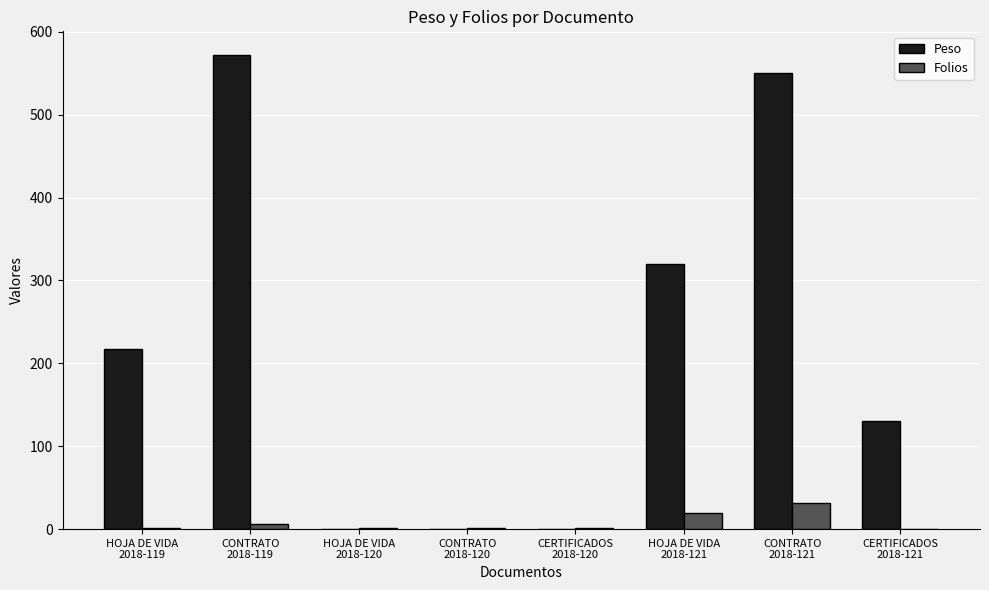

Does the chart contain stacked bars?

No